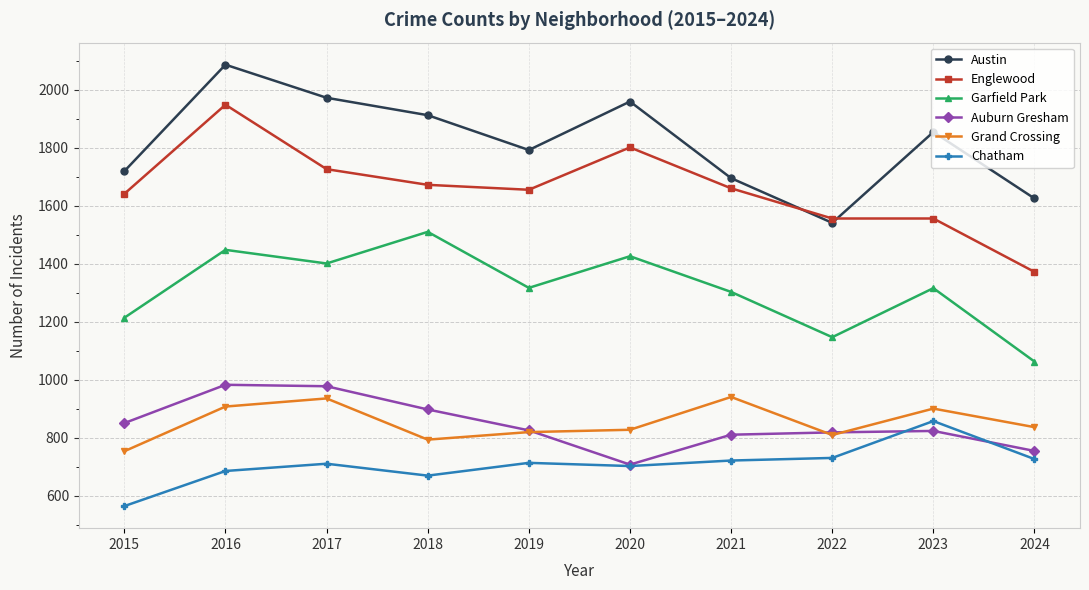

At which category is the sum across all series the highest?

2016